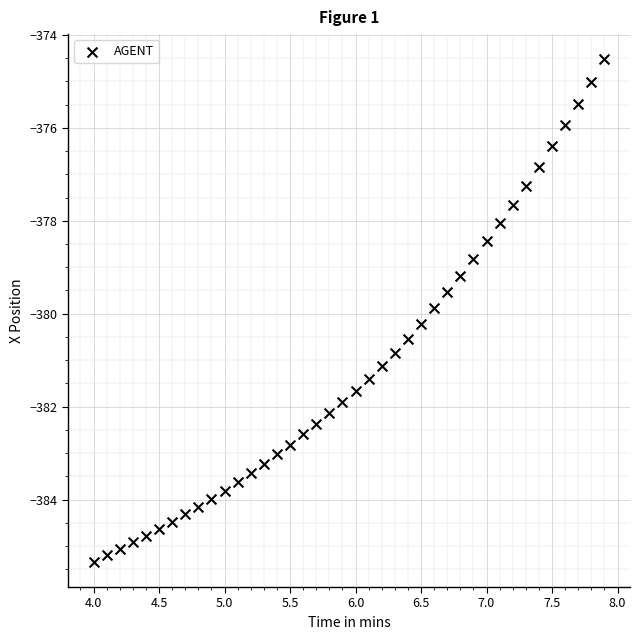

What is the range of Y values (max minus min)?

10.8